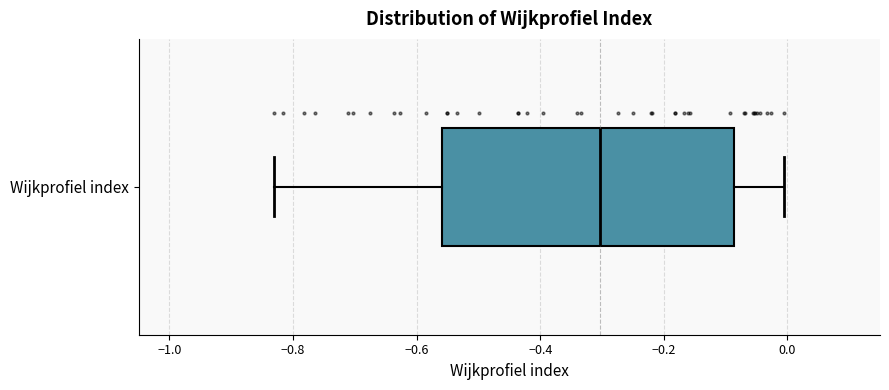

Where is the right edge of the box for Wijkprofiel index on the x-axis? The values are not printed on the chart, so give them approximately, as read against the axis.

-0.08